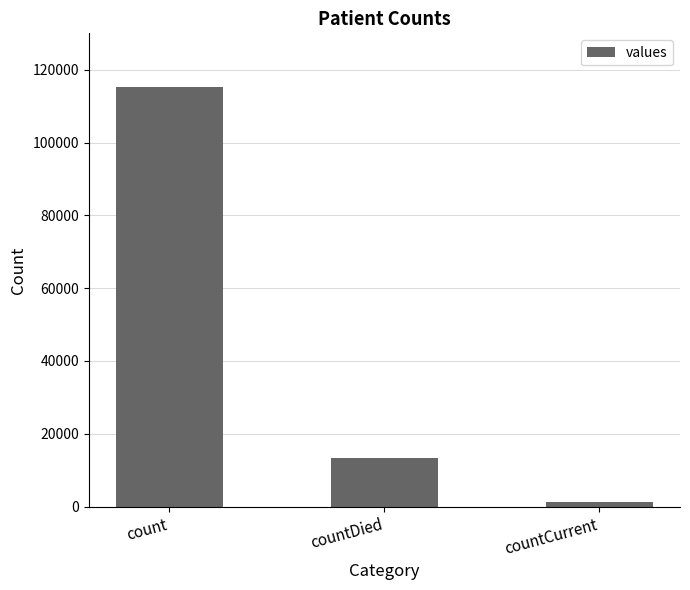

Does the chart contain stacked bars?

No